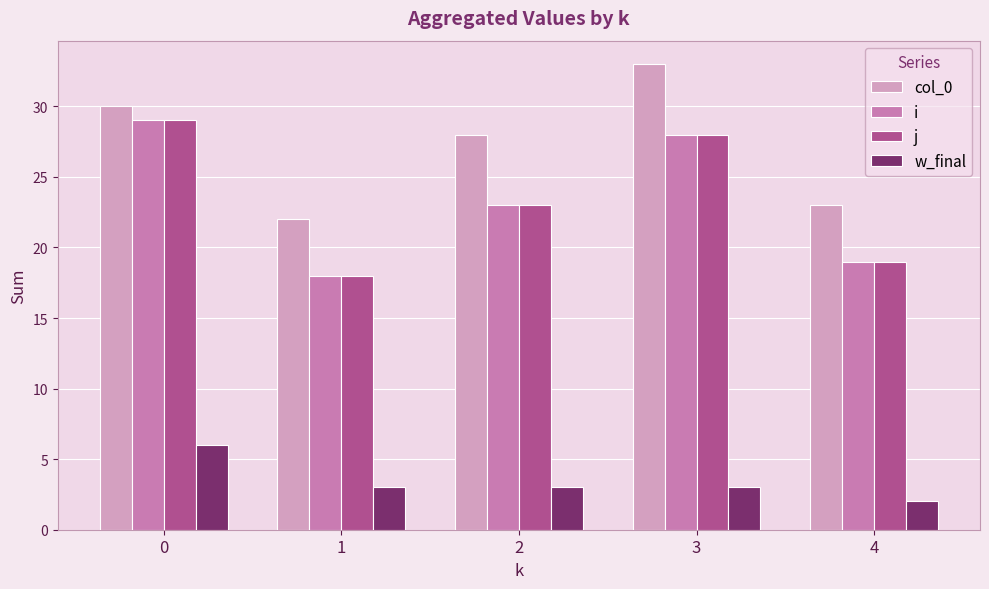

Which series has the largest total across all categories?

col_0